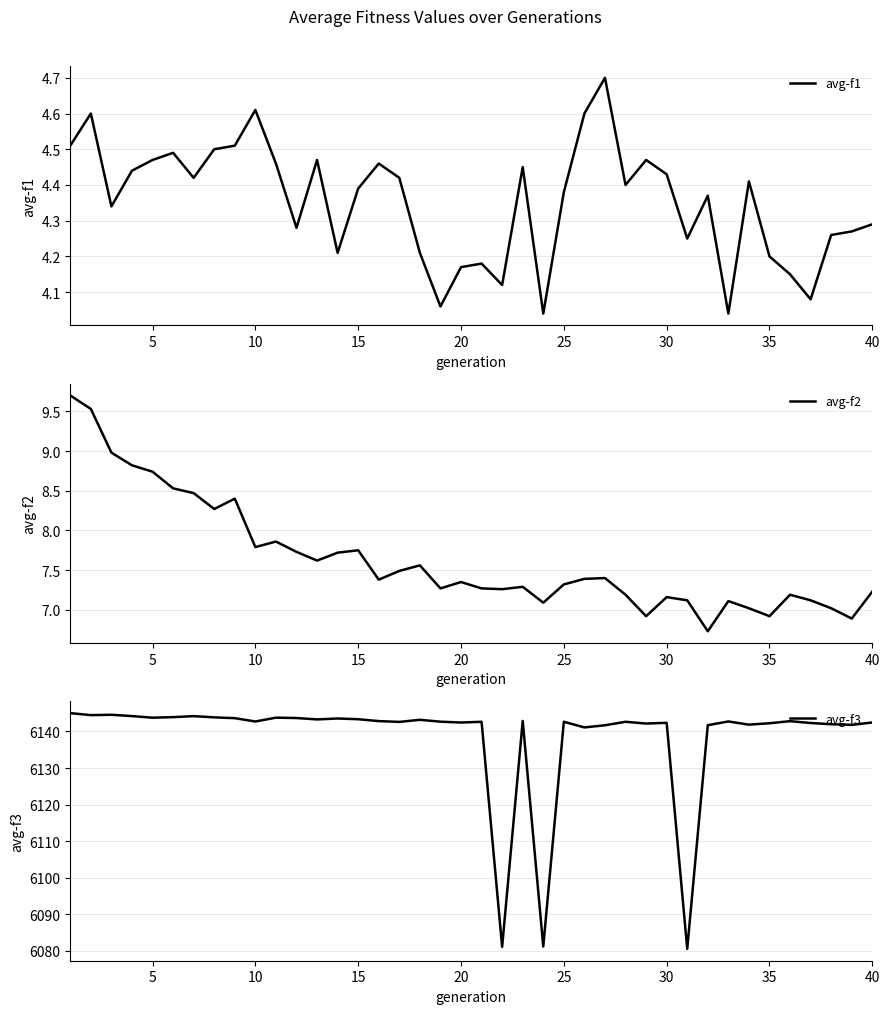

Reading left to right, extract all data points from this chart.

avg-f1: 4.5	4.6	4.3	4.4	4.5	4.5	4.4	4.5	4.5	4.6	4.5	4.3	4.5	4.2	4.4	4.5	4.4	4.2	4.1	4.2	4.2	4.1	4.5	4.0	4.4	4.6	4.7	4.4	4.5	4.4	4.2	4.4	4.0	4.4	4.2	4.2	4.1	4.3	4.3	4.3
avg-f2: 9.7	9.5	9.0	8.8	8.7	8.5	8.5	8.3	8.4	7.8	7.9	7.7	7.6	7.7	7.8	7.4	7.5	7.6	7.3	7.3	7.3	7.3	7.3	7.1	7.3	7.4	7.4	7.2	6.9	7.2	7.1	6.7	7.1	7.0	6.9	7.2	7.1	7.0	6.9	7.2
avg-f3: 6145.0	6144.5	6144.6	6144.2	6143.8	6143.9	6144.2	6143.9	6143.6	6142.7	6143.8	6143.7	6143.3	6143.6	6143.4	6142.8	6142.6	6143.2	6142.7	6142.4	6142.6	6081.1	6142.9	6081.2	6142.7	6141.1	6141.7	6142.6	6142.2	6142.4	6080.5	6141.7	6142.7	6141.9	6142.2	6142.8	6142.3	6142.0	6141.8	6142.5